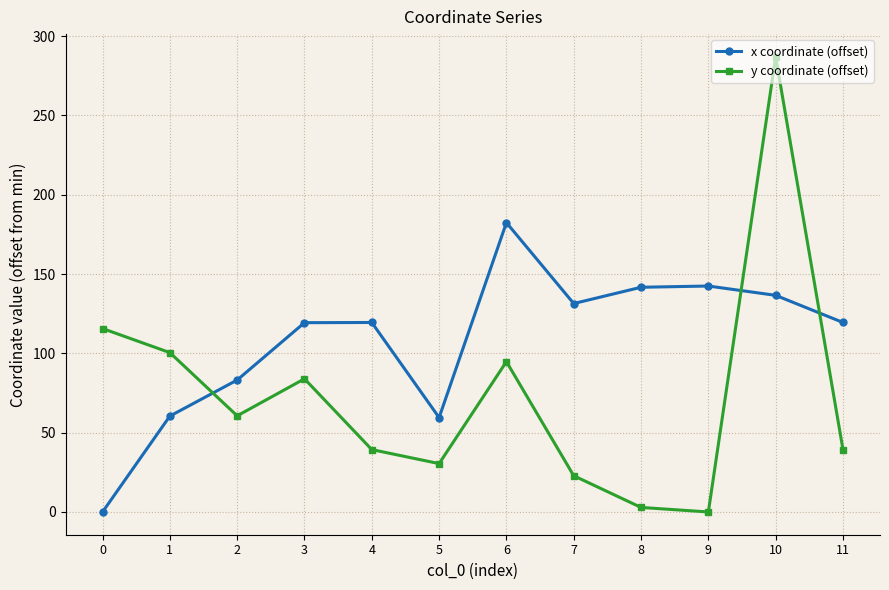

Read the y coordinate (offset) value at 10.

287.0